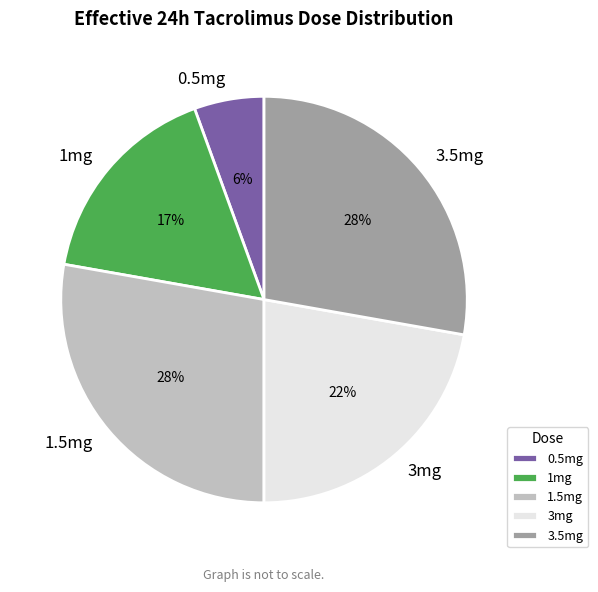

Between 1mg and 0.5mg, which is larger?

1mg